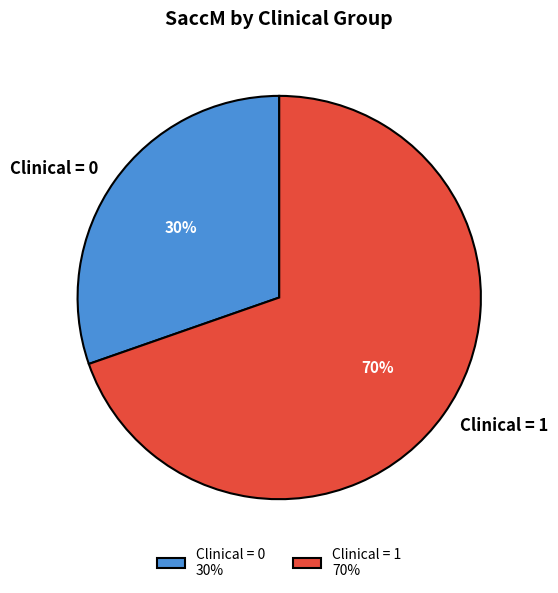

Which has a higher value, Clinical = 0 or Clinical = 1?

Clinical = 1